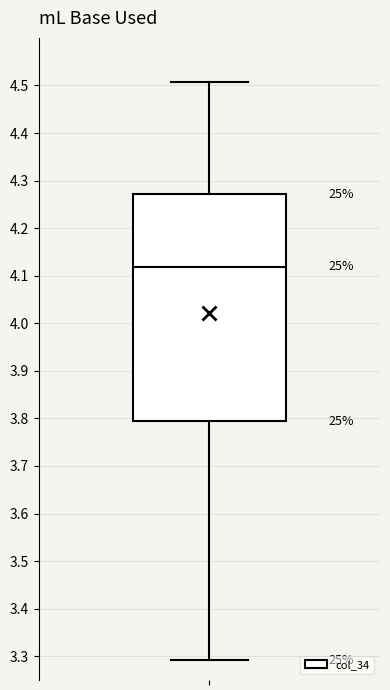

Transcribe this box plot: give where the median line is, the range the box spans, and where the two whiskers end, as read against the y-axis. The values are not printed on the chart, so give them approximately, as read against the axis.

median 4.12, box 3.79 to 4.27, whiskers 3.29 to 4.51